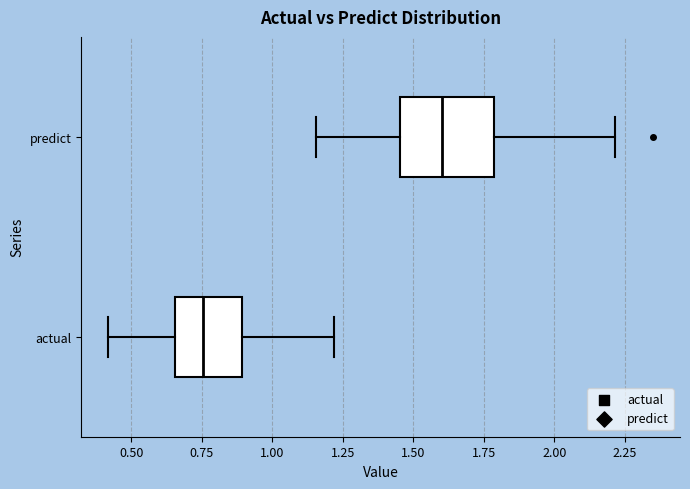

Where does the right whisker of the box for actual end on the x-axis? The values are not printed on the chart, so give them approximately, as read against the axis.

1.20